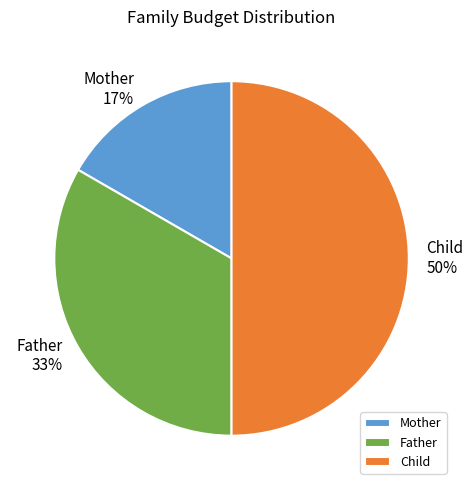

Count the number of slices in the pie.

3